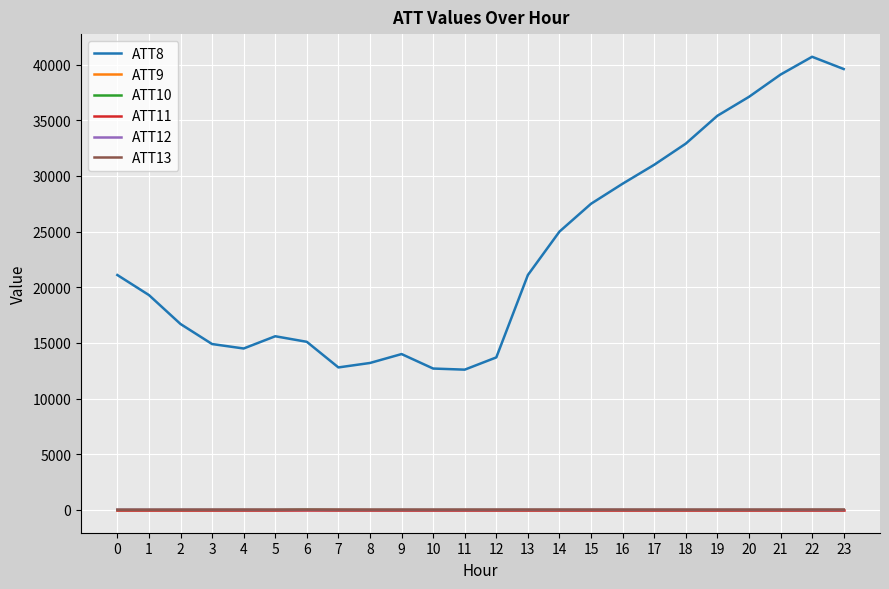

Which series has the largest total across all categories?

ATT8